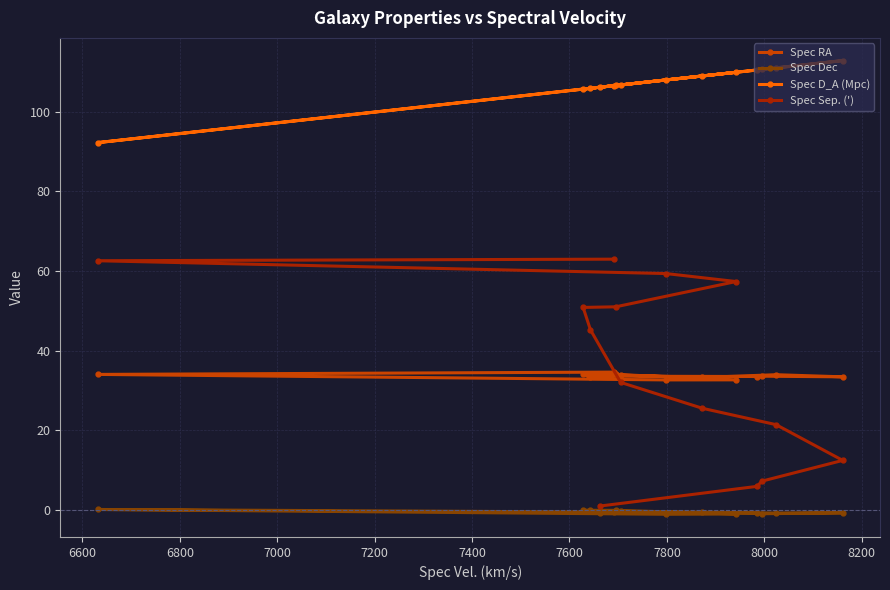

What is the highest value of the Spec RA series?

34.6